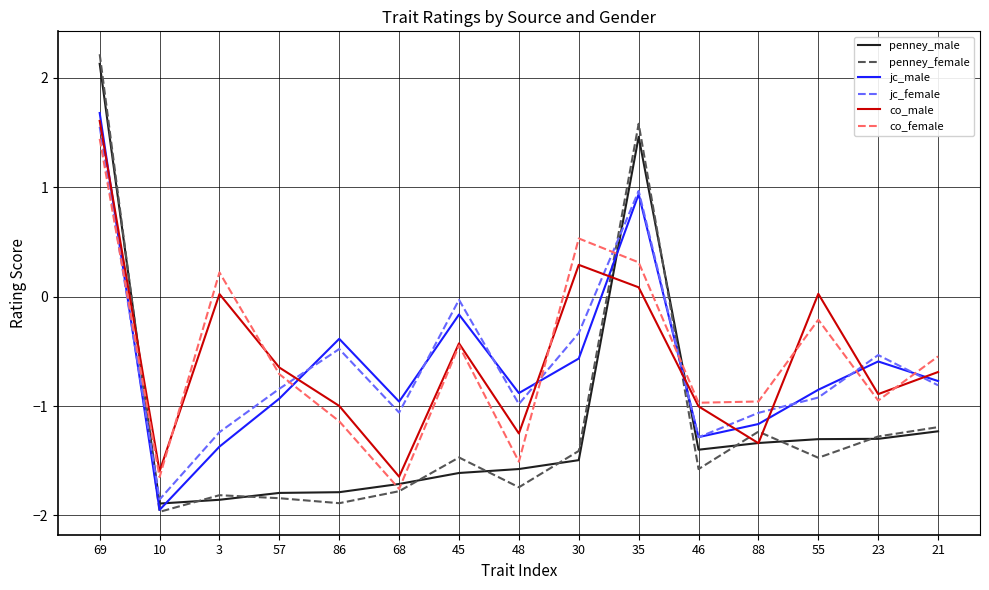

Rank the series by their maximum value, from highest to lowest.

penney_female, penney_male, jc_male, co_male, jc_female, co_female